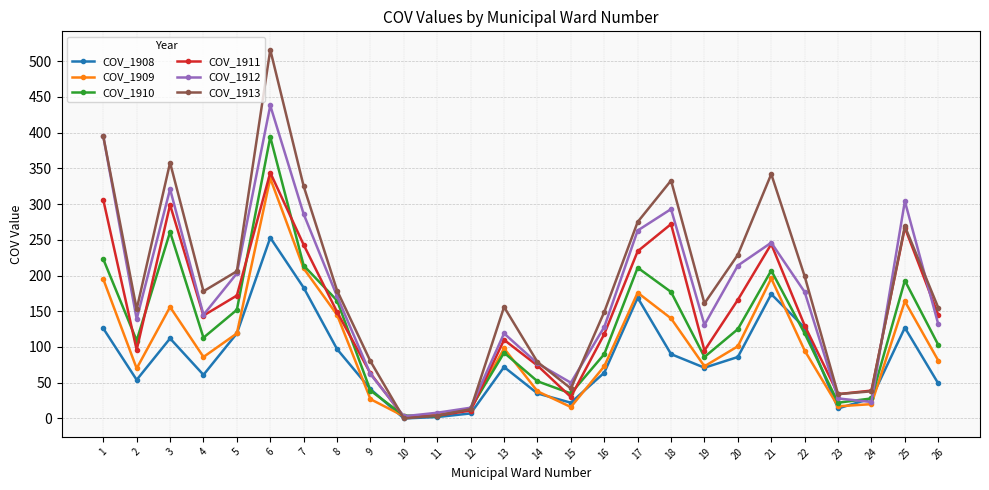

The COV_1909 series shows 176 at 17. True or false?

True